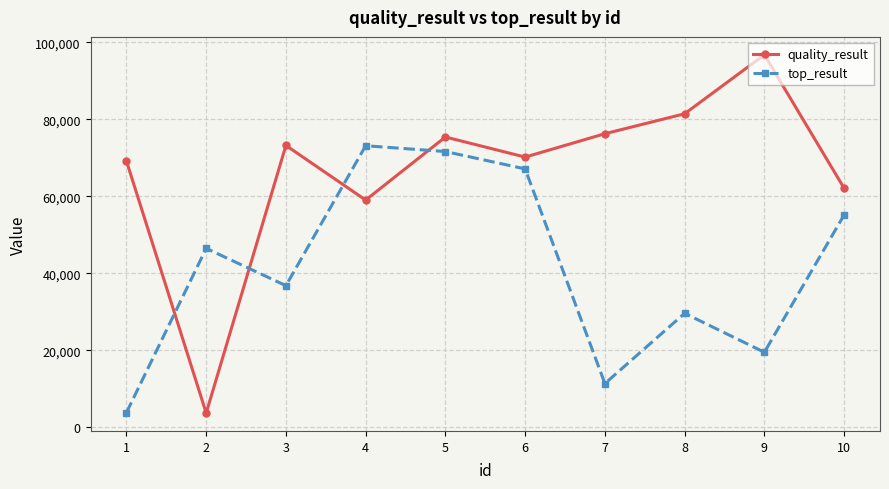

Between 1 and 7, which series saw the biggest shift?

top_result